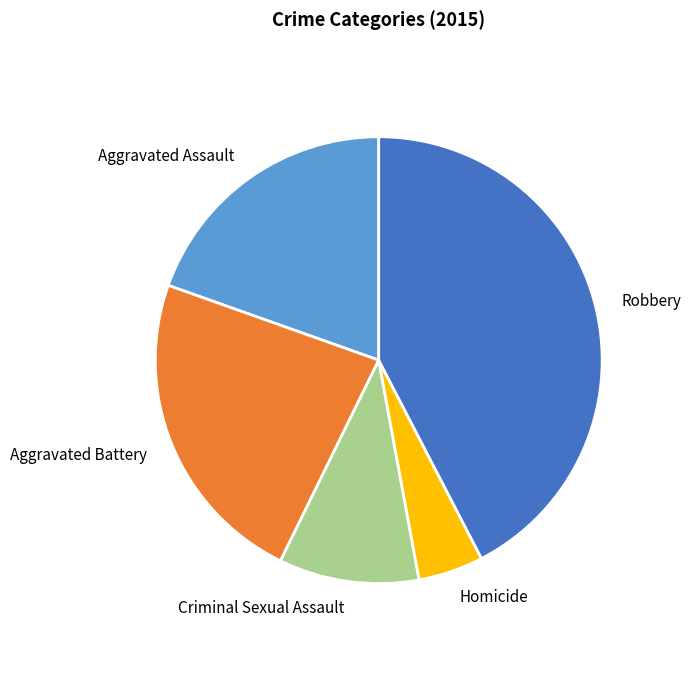

Count the number of slices in the pie.

5